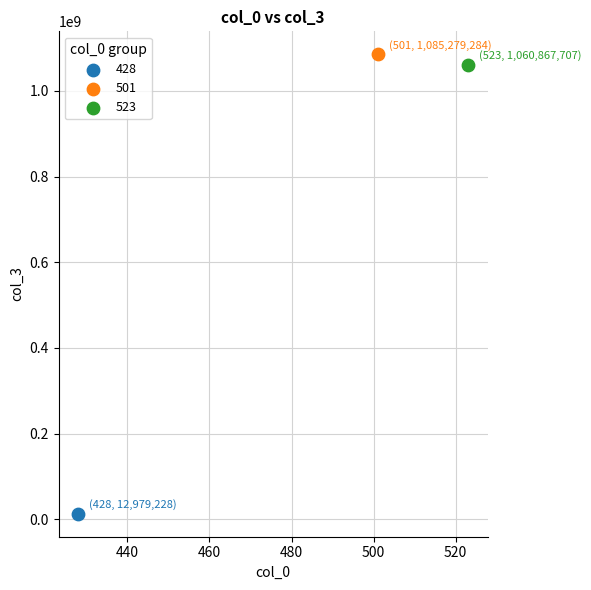

What are all the series names shown in the legend?

428, 501, 523